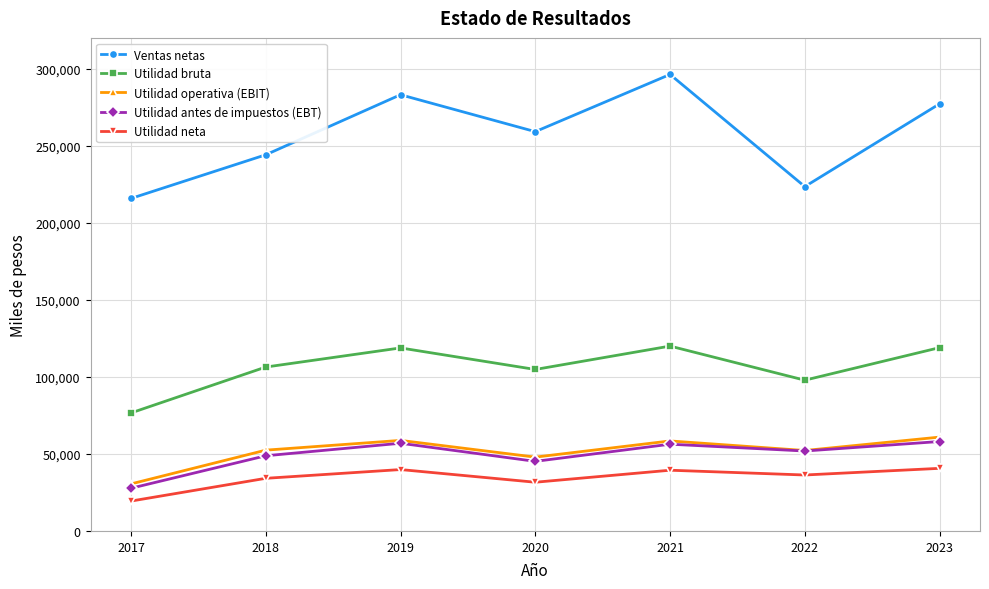

Does the chart have visible grid lines?

Yes